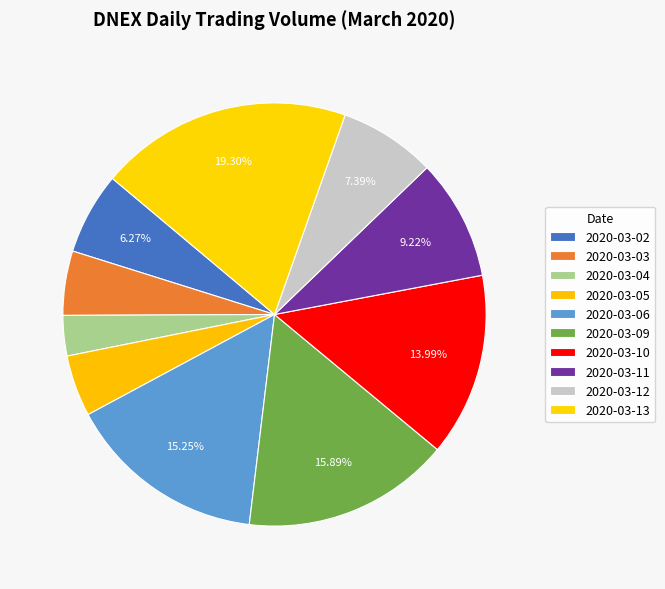

Is it true that 2020-03-02 is 15% of the pie?

False